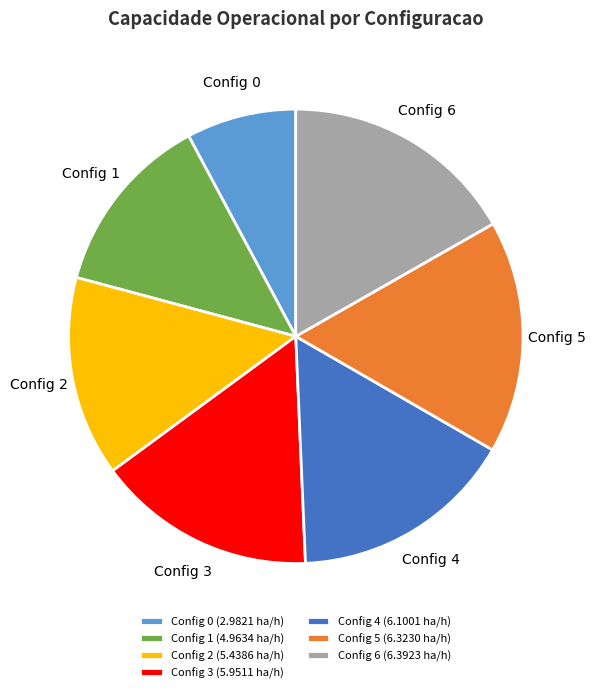

Which slice is the smallest?

Config 0 (2.9821 ha/h)